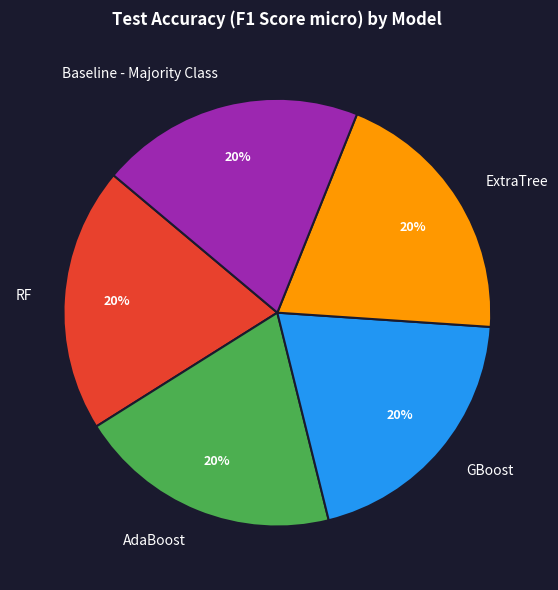

The RF slice represents 20% of the pie. True or false?

True